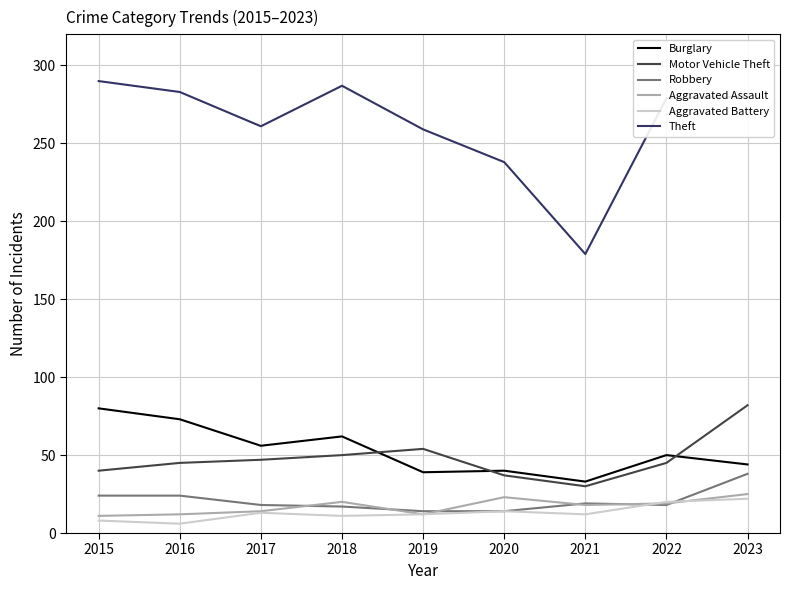

True or false: Motor Vehicle Theft and Burglary intersect in this chart.

True